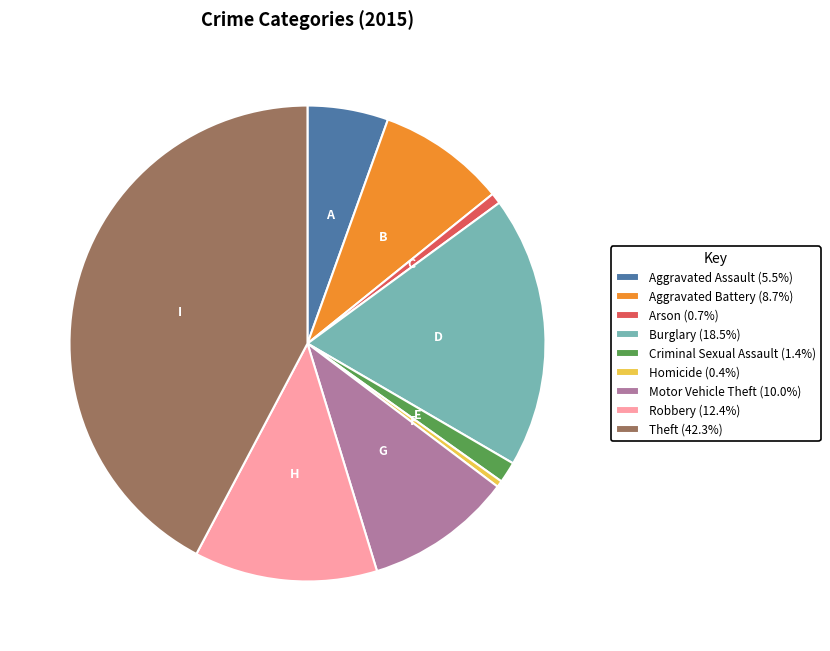

How many segments does this pie chart have?

9